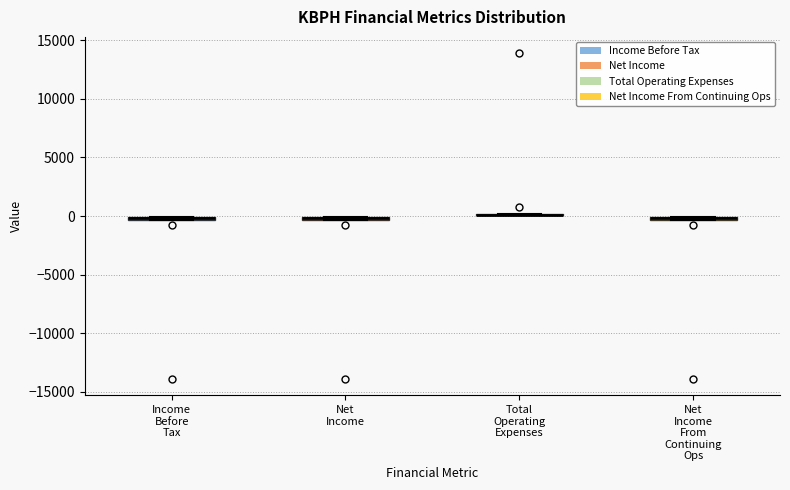

Where is the upper edge of the box for Net Income on the y-axis? The values are not printed on the chart, so give them approximately, as read against the axis.

0